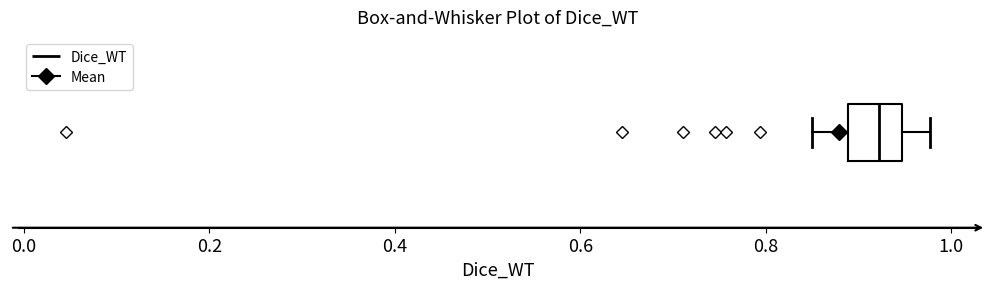

Read this box plot against the x-axis: the position of the median line, the range covered by the box, and the ends of both whiskers. The values are not printed on the chart, so give them approximately, as read against the axis.

median 0.92, box 0.88 to 0.94, whiskers 0.86 to 0.98